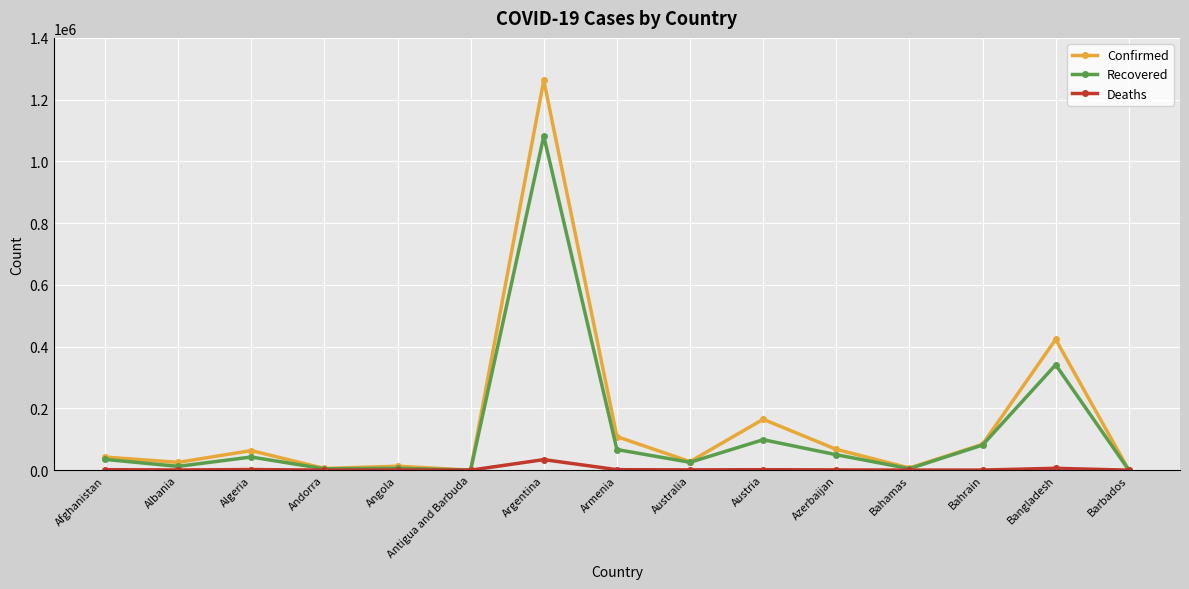

Between Algeria and Antigua and Barbuda, which series saw the biggest shift?

Confirmed